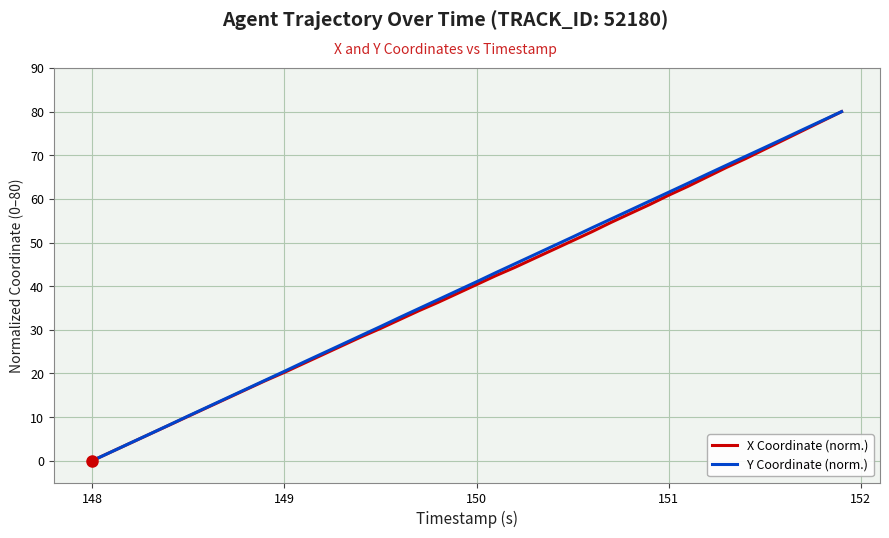

What is the maximum value for X Coordinate (norm.)?

80.0